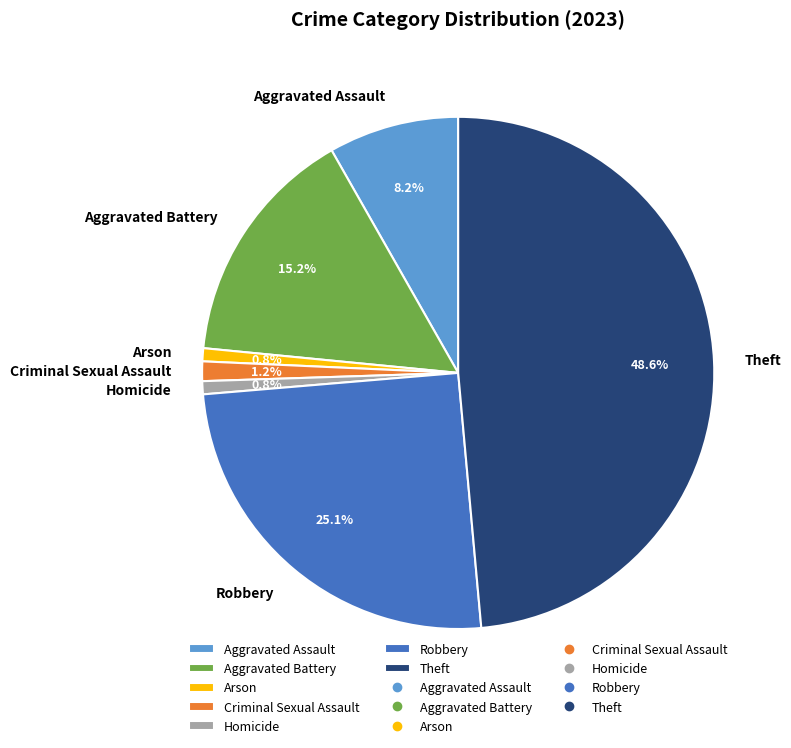

What percentage is NOT represented by Aggravated Assault?

91.8%